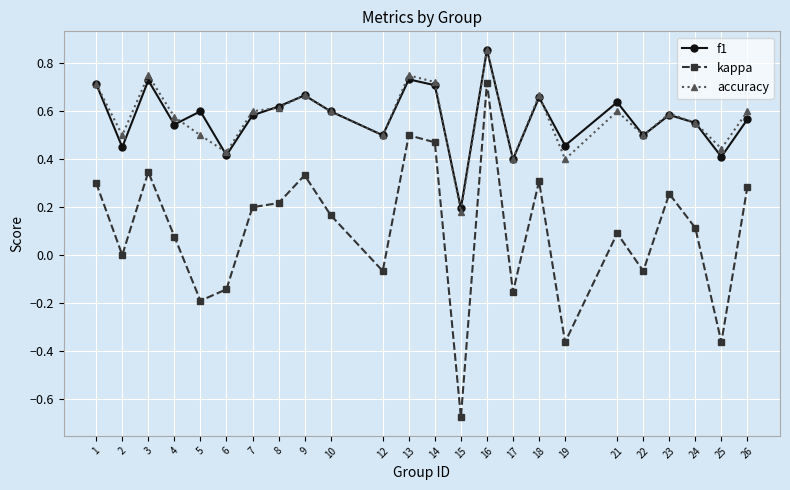

In f1, how many points are higher than both neighbors (excluding endpoints)?

8